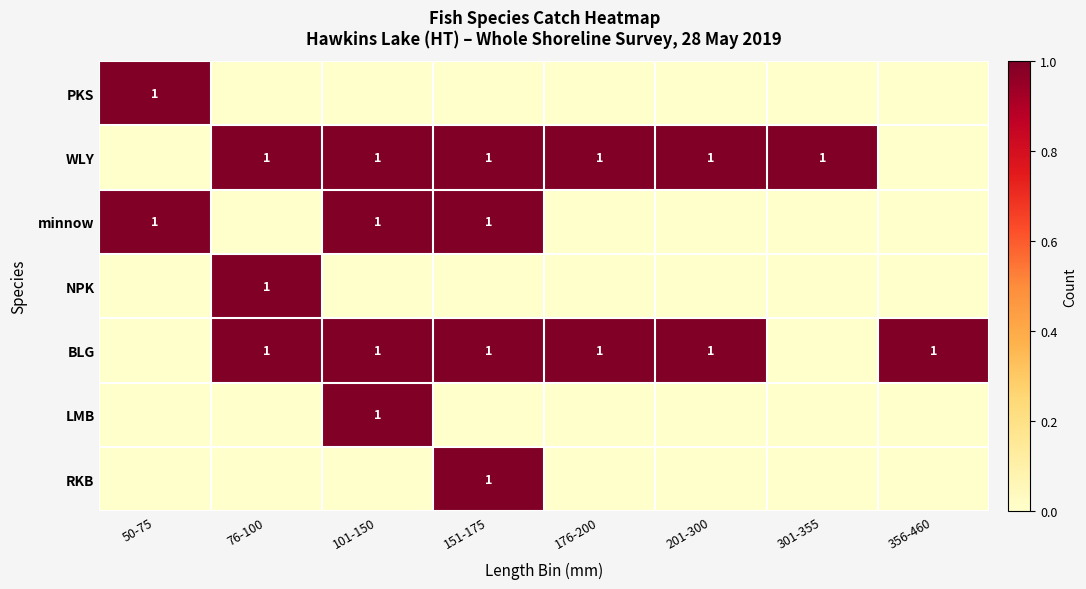

True or false: LMB has a value of 1 at 101-150.

True